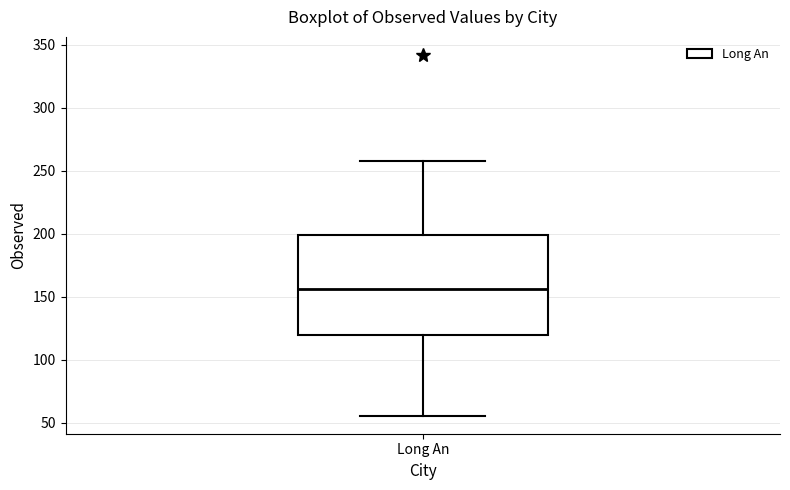

Read this box plot against the y-axis: the position of the median line, the range covered by the box, and the ends of both whiskers. The values are not printed on the chart, so give them approximately, as read against the axis.

median 155, box 120 to 200, whiskers 55 to 260